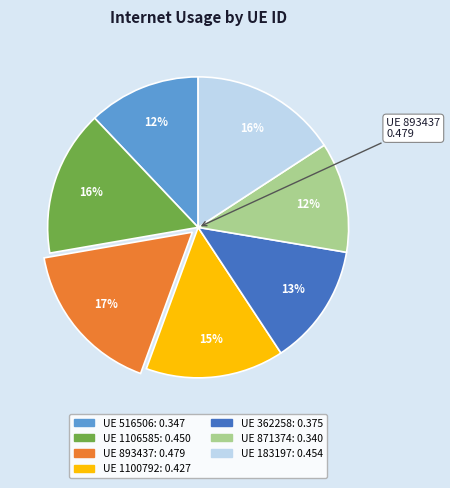

Count the number of slices in the pie.

7